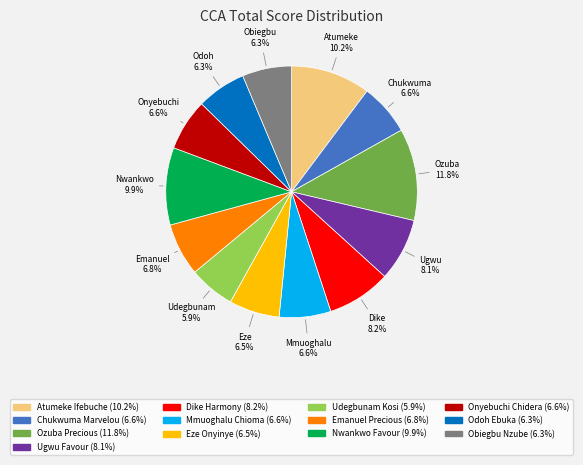

Is there a majority slice in this chart?

No